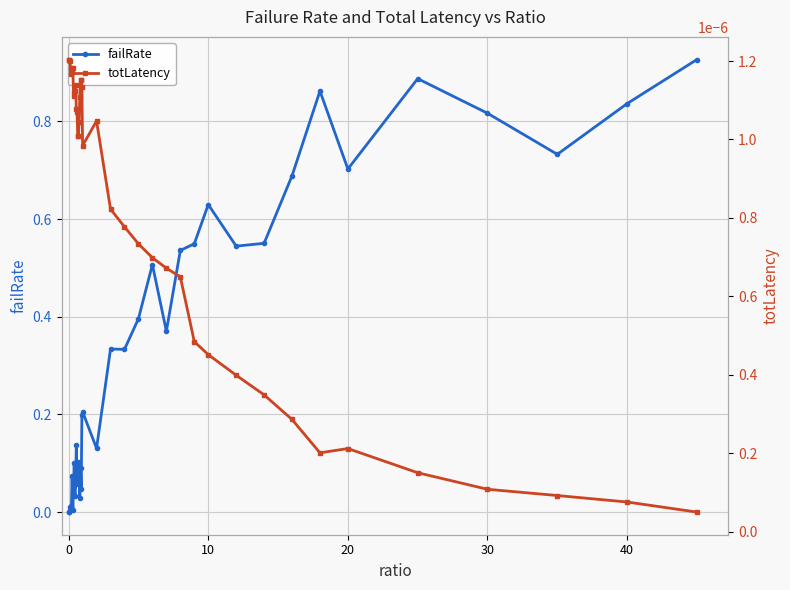

Which series ends up on top after the final intersection of failRate and totLatency?

failRate